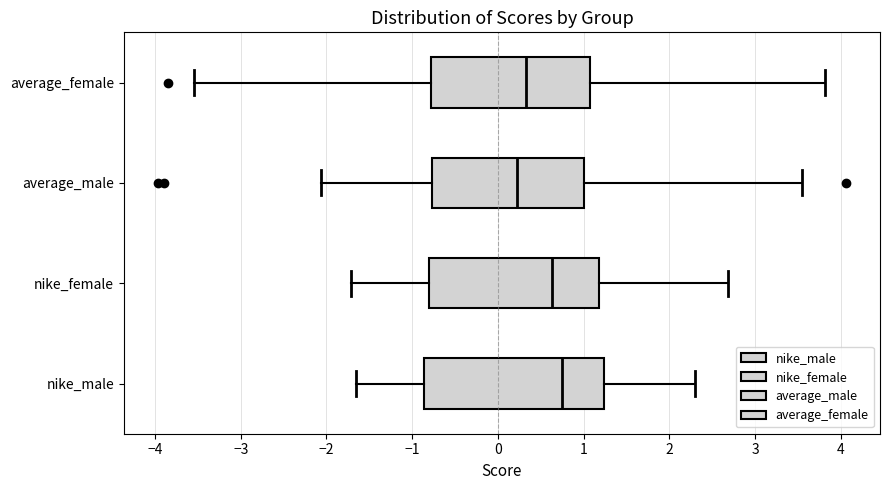

Reading bottom to top, transcribe this box plot: for each box, give where its median line is, the range the box spans, and where its two whiskers end, as read against the x-axis. The values are not printed on the chart, so give them approximately, as read against the axis.

nike_male: median 0.7, box -0.9 to 1.2, whiskers -1.7 to 2.3
nike_female: median 0.6, box -0.8 to 1.2, whiskers -1.7 to 2.7
average_male: median 0.2, box -0.8 to 1.0, whiskers -2.1 to 3.6
average_female: median 0.3, box -0.8 to 1.1, whiskers -3.6 to 3.8